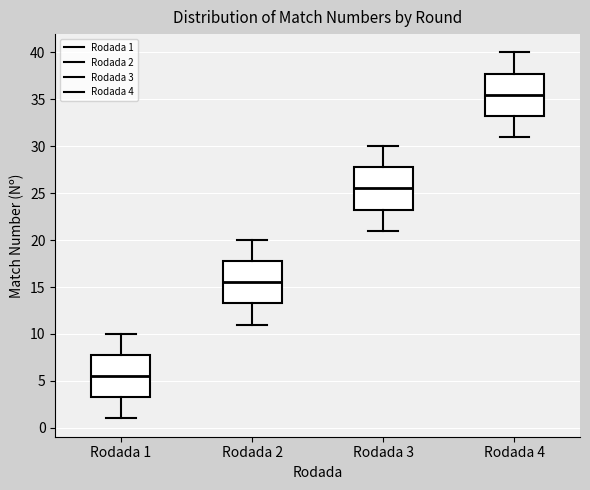

Where does the median line of the box for Rodada 4 sit on the y-axis? The values are not printed on the chart, so give them approximately, as read against the axis.

35.5